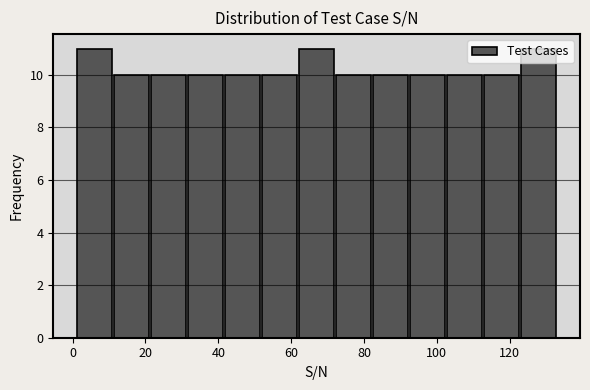

How tall is the bar that spans 82 to 92 on the x-axis? Neither the bar edges nor the heights are printed on the chart, so give them approximately, as read against the axes.

10